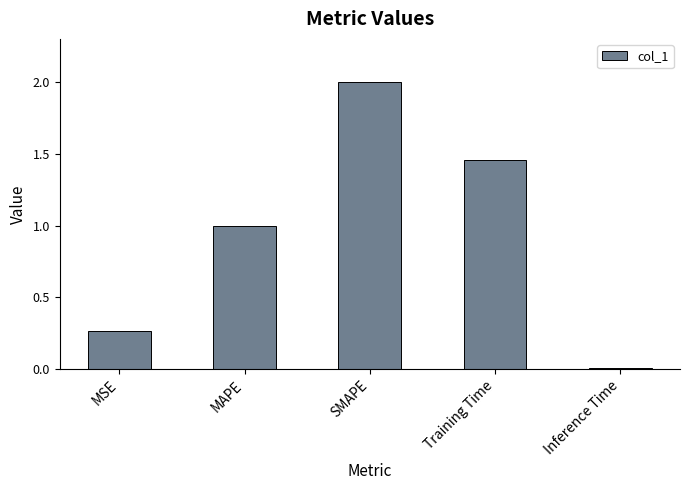

List the labels in order of value, largest first.

SMAPE, Training Time, MAPE, MSE, Inference Time